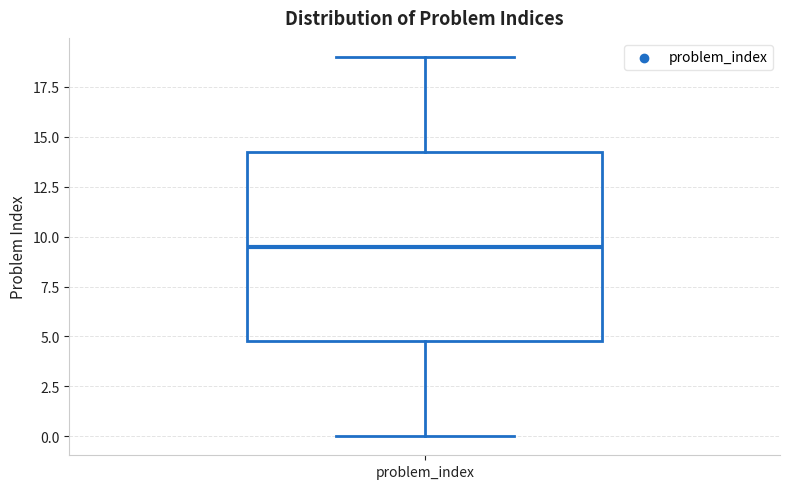

Transcribe this box plot: give where the median line is, the range the box spans, and where the two whiskers end, as read against the y-axis. The values are not printed on the chart, so give them approximately, as read against the axis.

median 9.5, box 5.0 to 14.5, whiskers 0.0 to 19.0